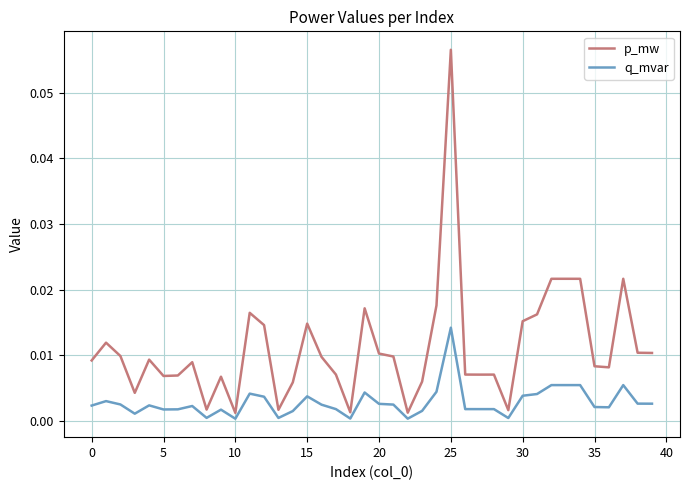

True or false: p_mw has more than 0 points higher than both neighbors.

True